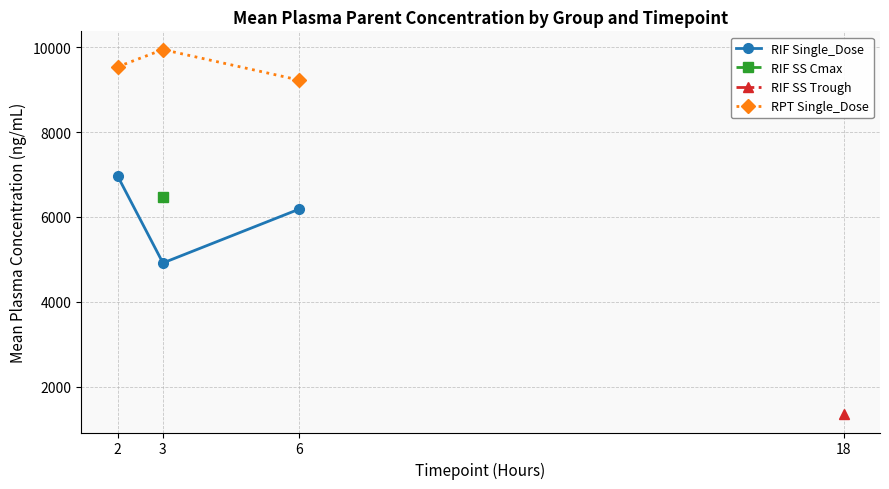

Reading right to left, transcribe all the data shown in this chart.

RIF Single_Dose: 6=6184.0	3=4918.0	2=6966.7
RPT Single_Dose: 6=9222.0	3=9940.0	2=9533.6